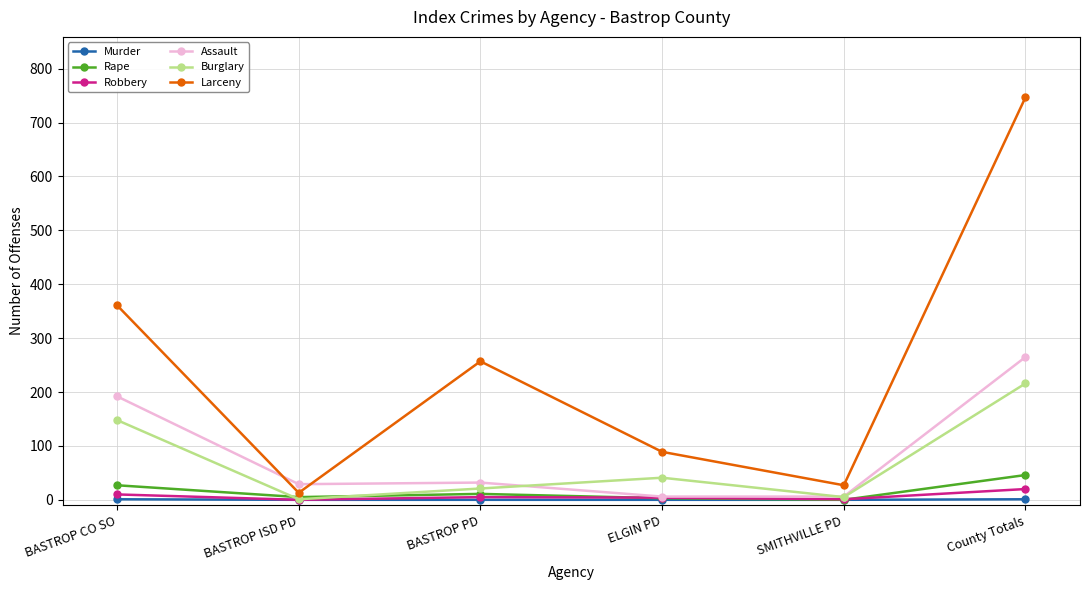

What is the label of the 1st point from the left?

BASTROP CO SO